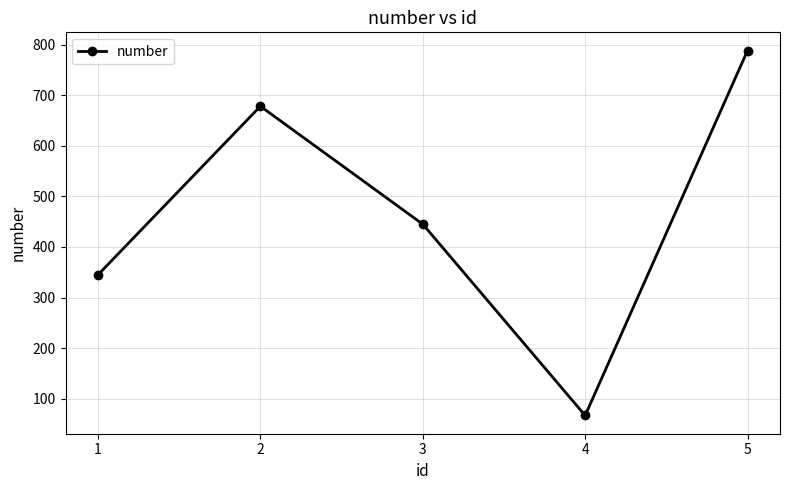

How many values are below 445?

2